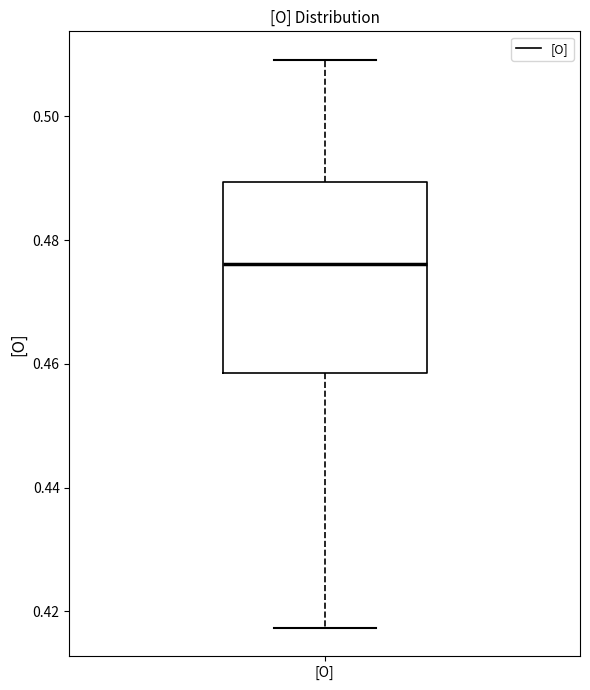

Read this box plot against the y-axis: the position of the median line, the range covered by the box, and the ends of both whiskers. The values are not printed on the chart, so give them approximately, as read against the axis.

median 0.476, box 0.458 to 0.490, whiskers 0.418 to 0.510